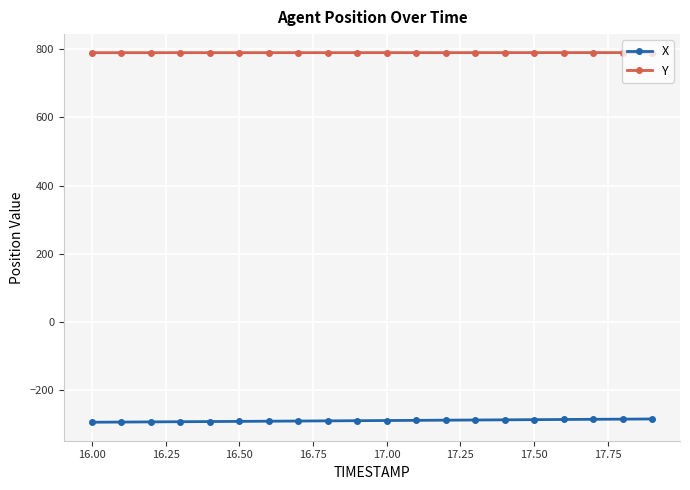

True or false: X and Y cross at least once.

False